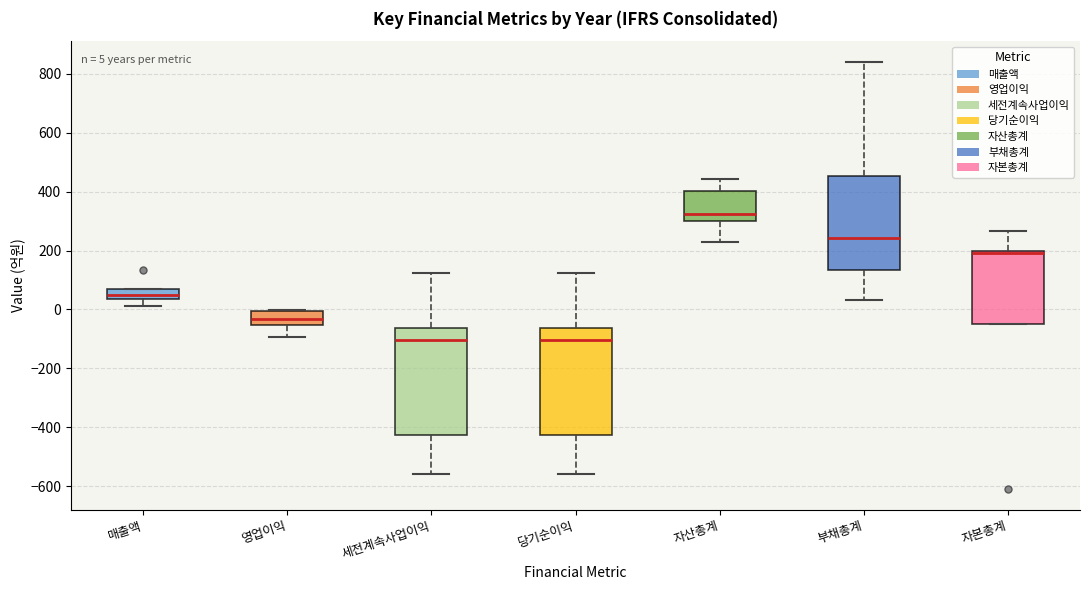

Which box's median line is the highest?

자산총계